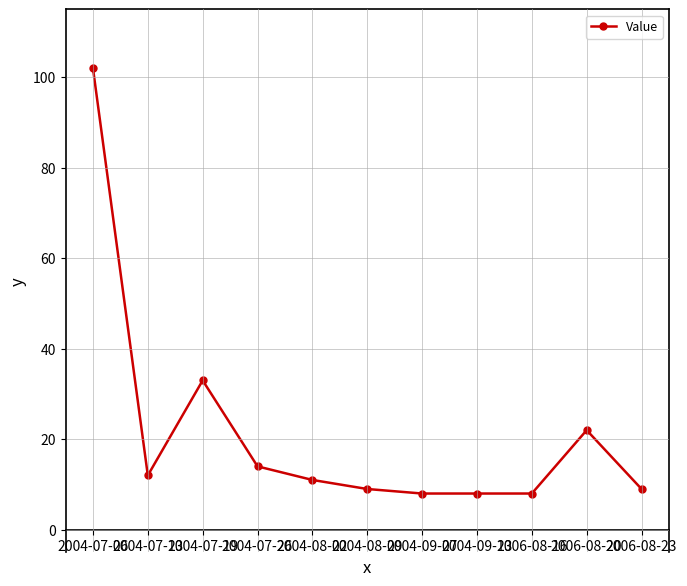

What is the average value?

21